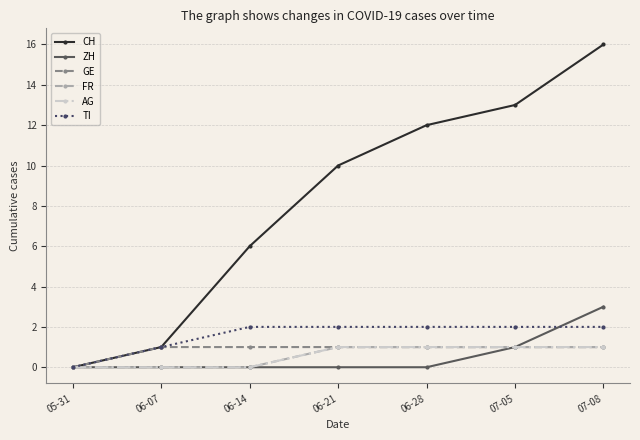

True or false: ZH and CH cross at least once.

False